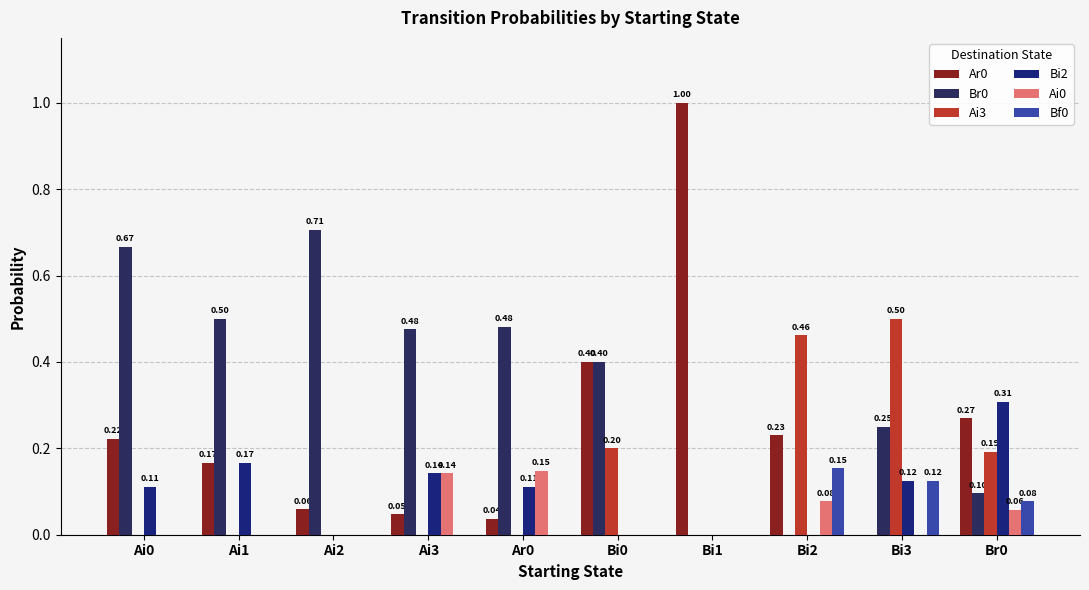

Reading left to right, transcribe all the data shown in this chart.

Ar0: Ai0=0.2	Ai1=0.2	Ai2=0.1	Ai3=0.0	Ar0=0.0	Bi0=0.4	Bi1=1.0	Bi2=0.2	Bi3=0.0	Br0=0.3
Br0: Ai0=0.7	Ai1=0.5	Ai2=0.7	Ai3=0.5	Ar0=0.5	Bi0=0.4	Bi1=0.0	Bi2=0.0	Bi3=0.2	Br0=0.1
Ai3: Ai0=0.0	Ai1=0.0	Ai2=0.0	Ai3=0.0	Ar0=0.0	Bi0=0.2	Bi1=0.0	Bi2=0.5	Bi3=0.5	Br0=0.2
Bi2: Ai0=0.1	Ai1=0.2	Ai2=0.0	Ai3=0.1	Ar0=0.1	Bi0=0.0	Bi1=0.0	Bi2=0.0	Bi3=0.1	Br0=0.3
Ai0: Ai0=0.0	Ai1=0.0	Ai2=0.0	Ai3=0.1	Ar0=0.1	Bi0=0.0	Bi1=0.0	Bi2=0.1	Bi3=0.0	Br0=0.1
Bf0: Ai0=0.0	Ai1=0.0	Ai2=0.0	Ai3=0.0	Ar0=0.0	Bi0=0.0	Bi1=0.0	Bi2=0.2	Bi3=0.1	Br0=0.1